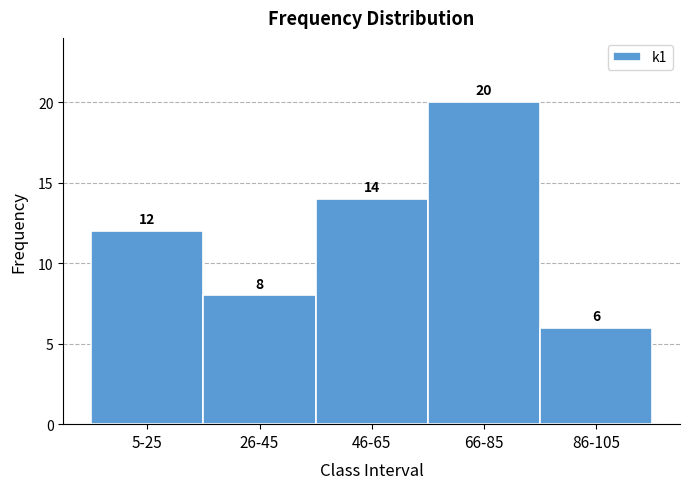

Reading left to right, list all the values displayed in this chart.

12	8	14	20	6